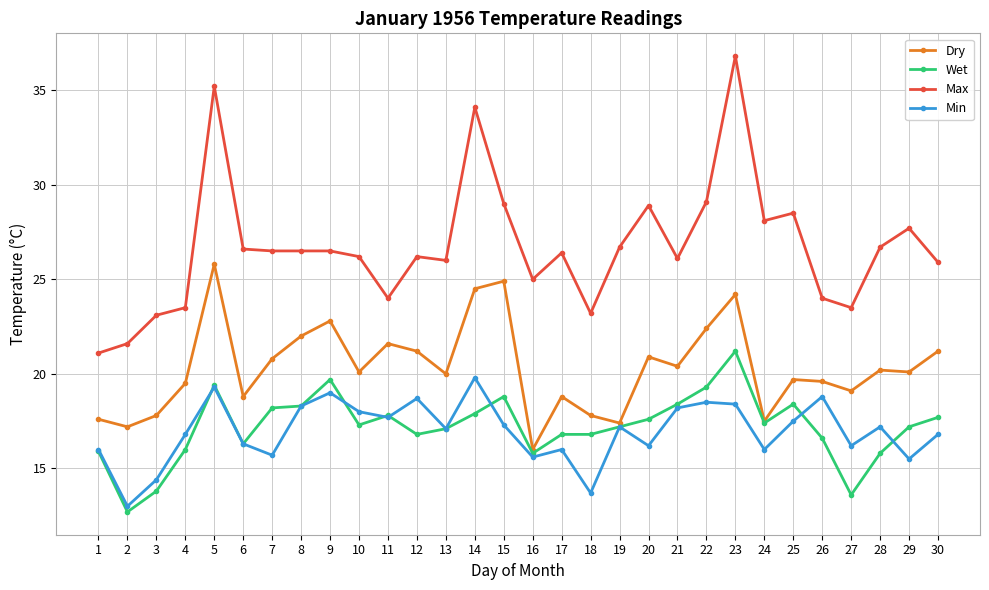

At which category is the sum across all series the highest?

23